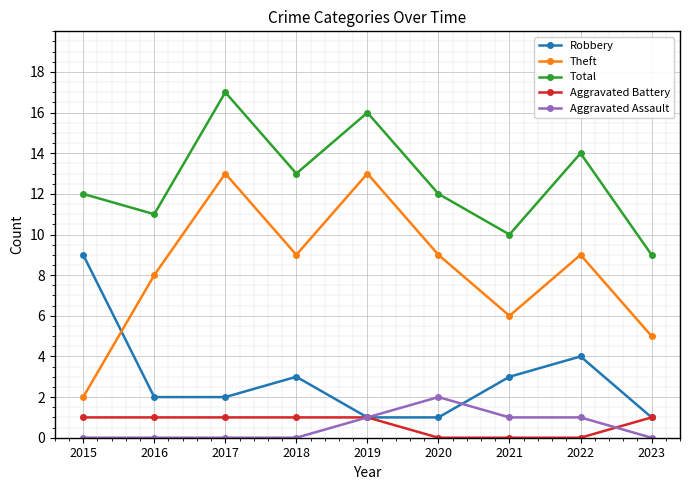

Reading left to right, transcribe all the data shown in this chart.

Robbery: 2015=9	2016=2	2017=2	2018=3	2019=1	2020=1	2021=3	2022=4	2023=1
Theft: 2015=2	2016=8	2017=13	2018=9	2019=13	2020=9	2021=6	2022=9	2023=5
Total: 2015=12	2016=11	2017=17	2018=13	2019=16	2020=12	2021=10	2022=14	2023=9
Aggravated Battery: 2015=1	2016=1	2017=1	2018=1	2019=1	2020=0	2021=0	2022=0	2023=1
Aggravated Assault: 2015=0	2016=0	2017=0	2018=0	2019=1	2020=2	2021=1	2022=1	2023=0